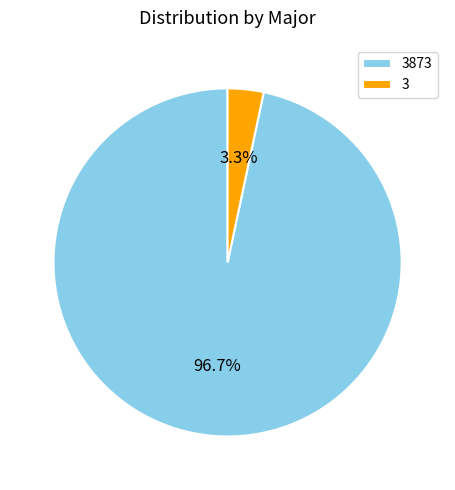

To the nearest percent, what is the combined percentage of 3 and 3873?

100%